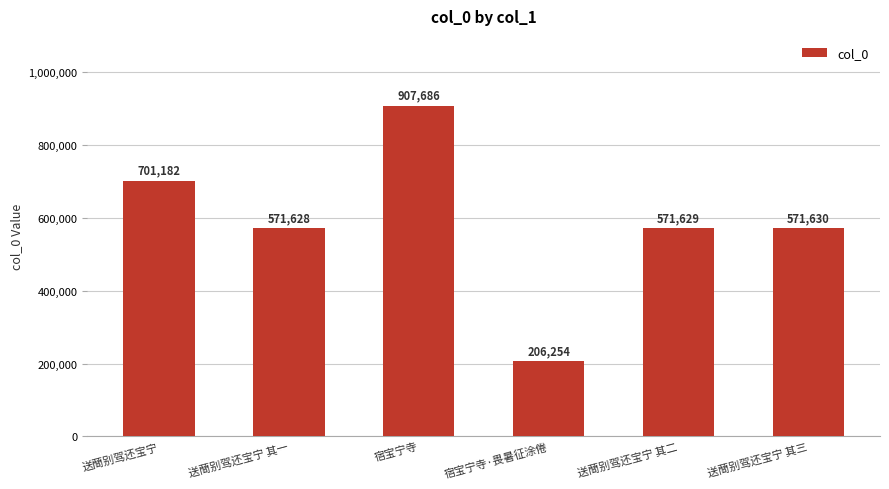

Reading left to right, list all the values displayed in this chart.

送蕳别驾还宝宁=701182	送蕳别驾还宝宁 其一=571628	宿宝宁寺=907686	宿宝宁寺·畏暑征涂倦=206254	送蕳别驾还宝宁 其二=571629	送蕳别驾还宝宁 其三=571630